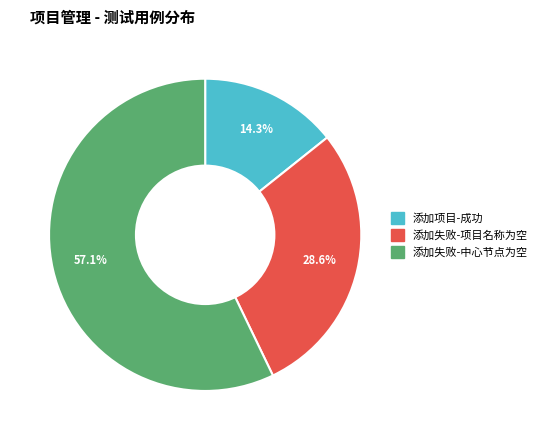

To the nearest percent, what portion does 添加失败-项目名称为空 represent?

29%